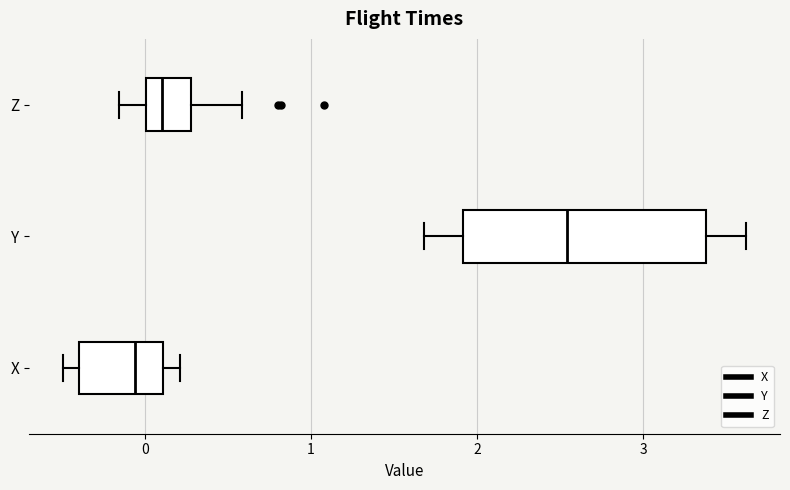

Reading bottom to top, read every box against the x-axis: the position of its median line, the range the box covers, and the ends of its whiskers. The values are not printed on the chart, so give them approximately, as read against the axis.

X: median -0.1, box -0.4 to 0.1, whiskers -0.5 to 0.2
Y: median 2.5, box 1.9 to 3.4, whiskers 1.7 to 3.6
Z: median 0.1, box 0.0 to 0.3, whiskers -0.2 to 0.6